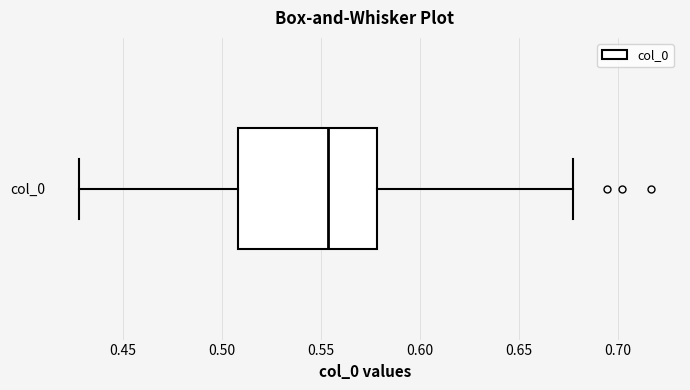

Transcribe this box plot: give where the median line is, the range the box spans, and where the two whiskers end, as read against the x-axis. The values are not printed on the chart, so give them approximately, as read against the axis.

median 0.555, box 0.510 to 0.580, whiskers 0.430 to 0.680